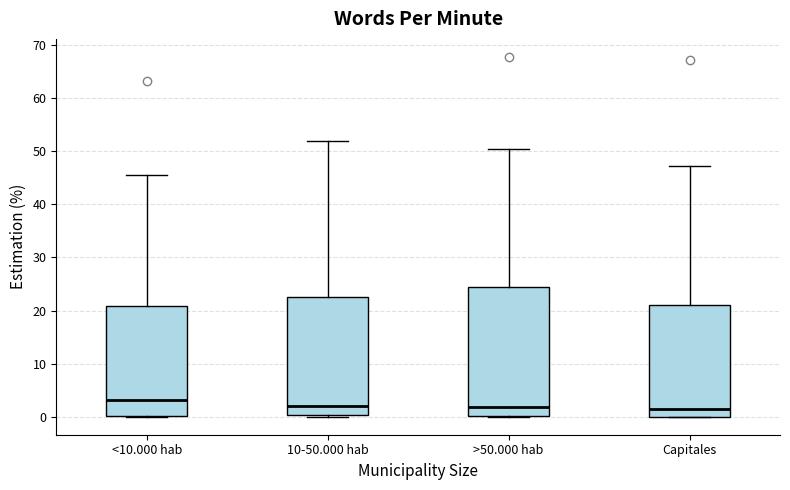

Where is the lower edge of the box for <10.000 hab on the y-axis? The values are not printed on the chart, so give them approximately, as read against the axis.

0